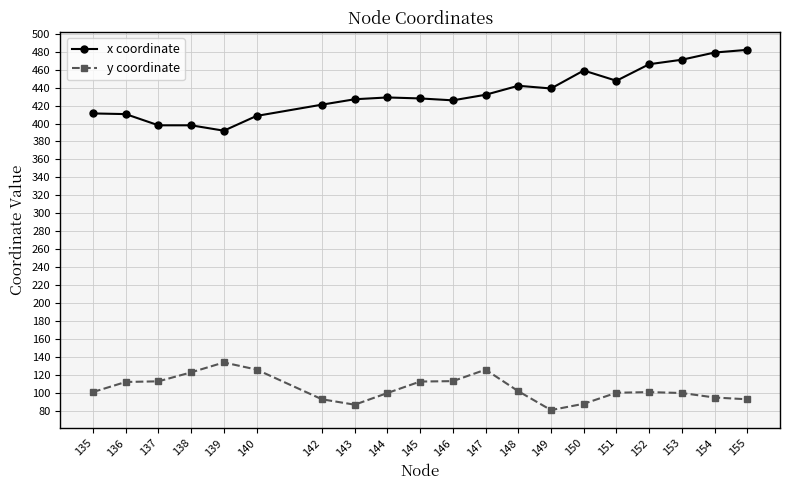

Which series has the widest spread of values?

x coordinate